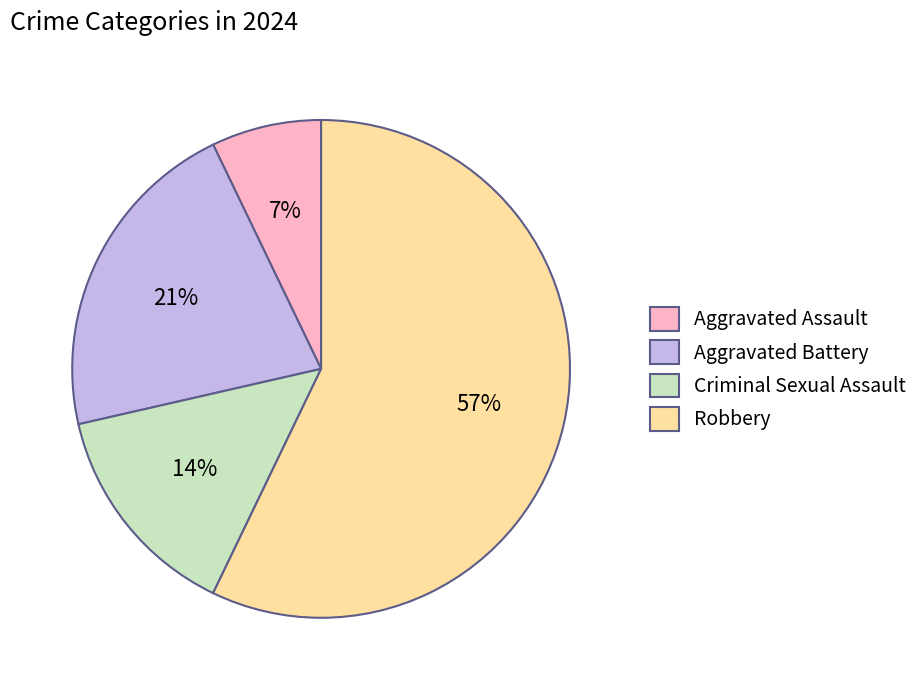

Is there a majority slice in this chart?

Yes